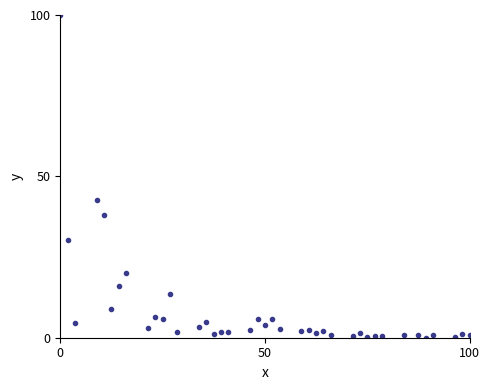

What Y value in the scatter plot is closest to 50?

42.7